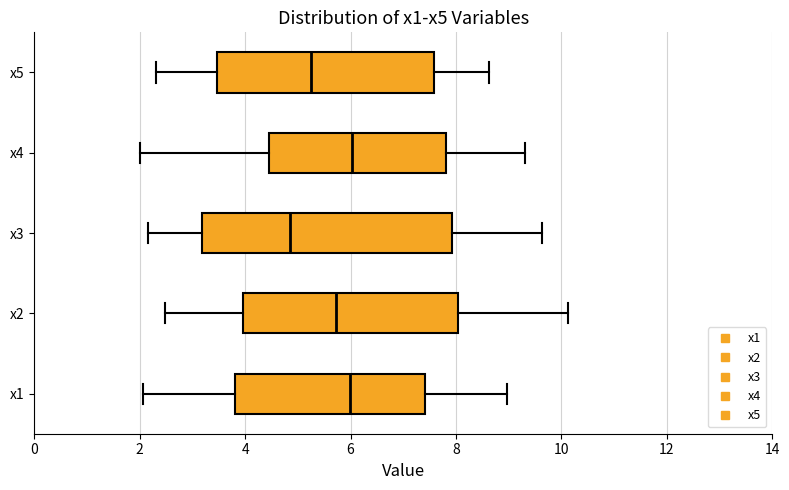

Where does the median line of the box for x3 sit on the x-axis? The values are not printed on the chart, so give them approximately, as read against the axis.

4.8